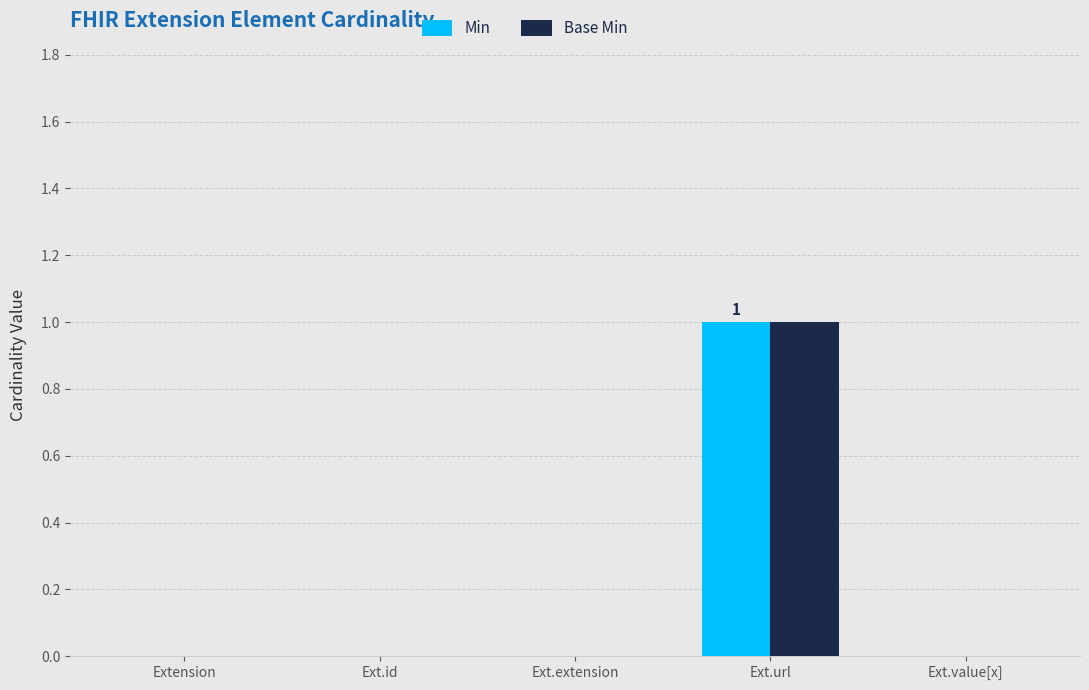

The value of Base Min at Ext.value[x] is 0. True or false?

True